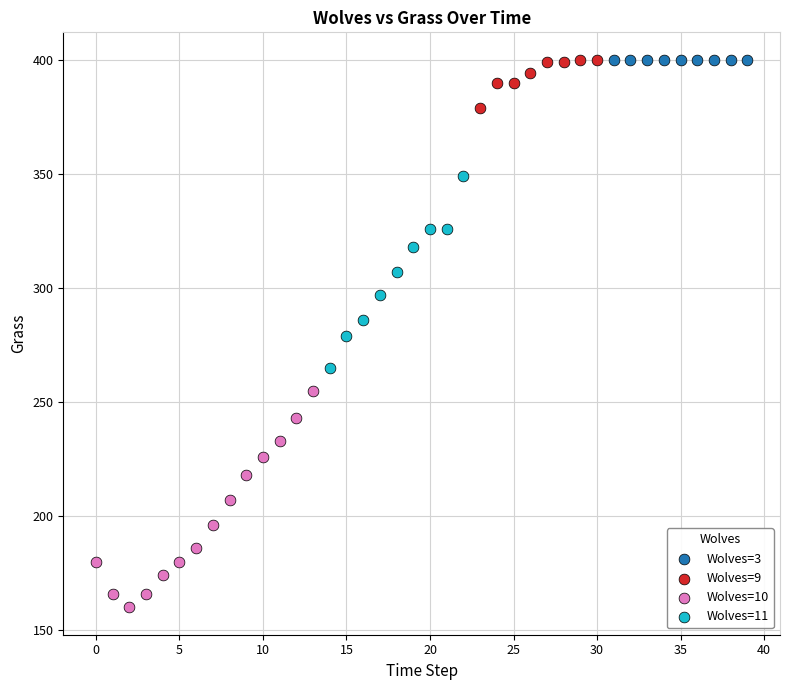

Which series contains the lowest Y value?

Wolves=10